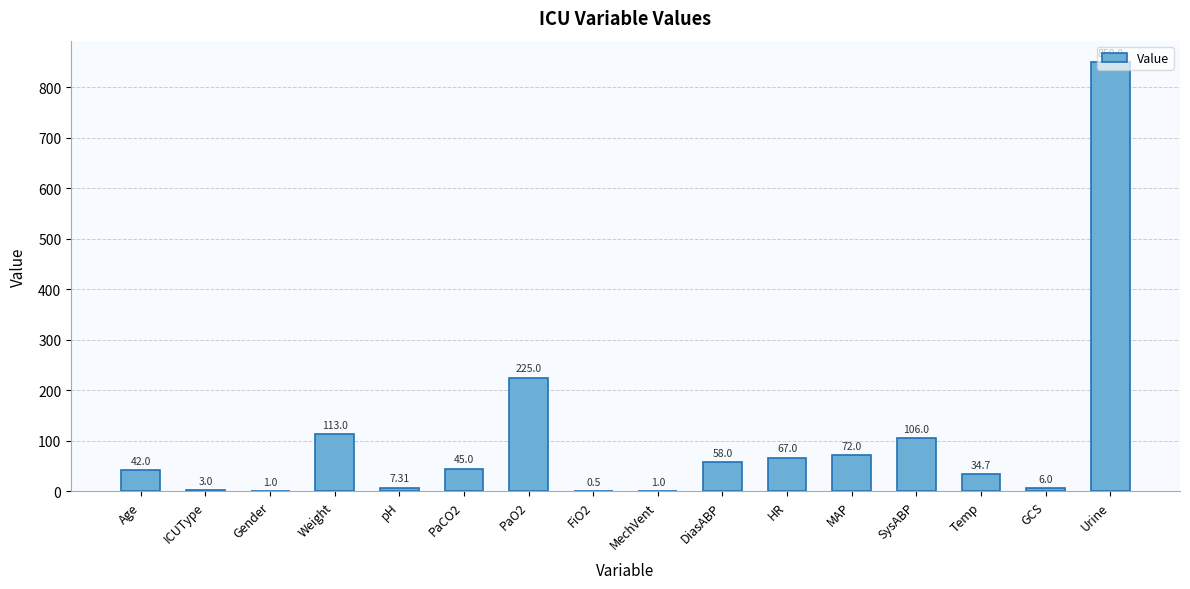

Which has a higher value, MechVent or FiO2?

MechVent